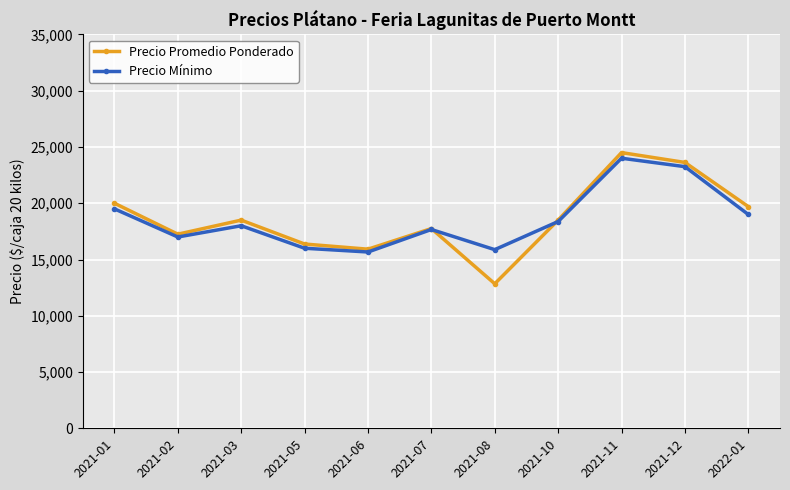

What is the approximate value of Precio Mínimo at 2021-05?

16000.0